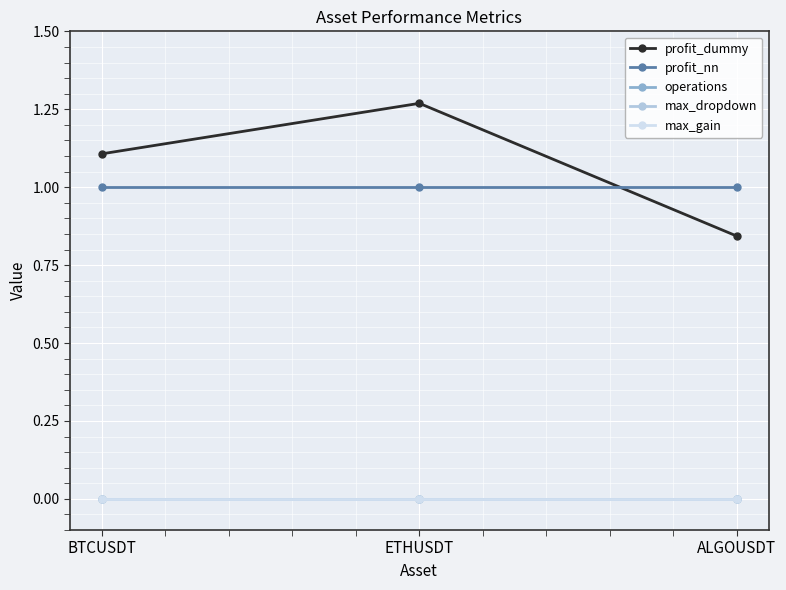

Which category has the highest value across all series?

ETHUSDT